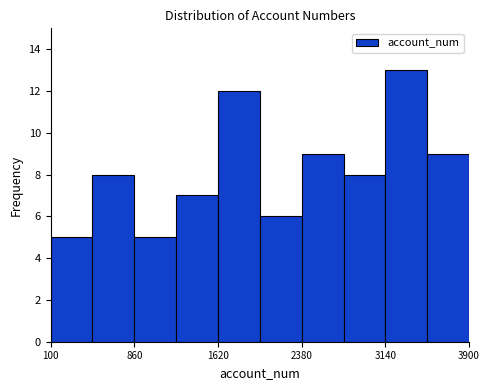

Around what value on the x-axis is the tallest bar? Give the approximate position of its centre, as read against the axis.

3300